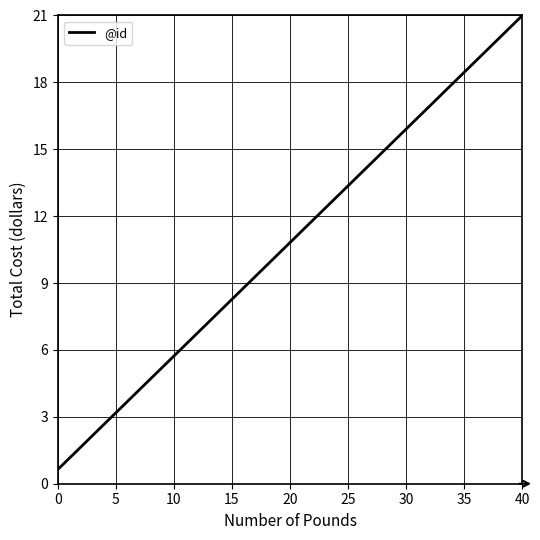

What is the difference between the maximum and minimum values?

20.4